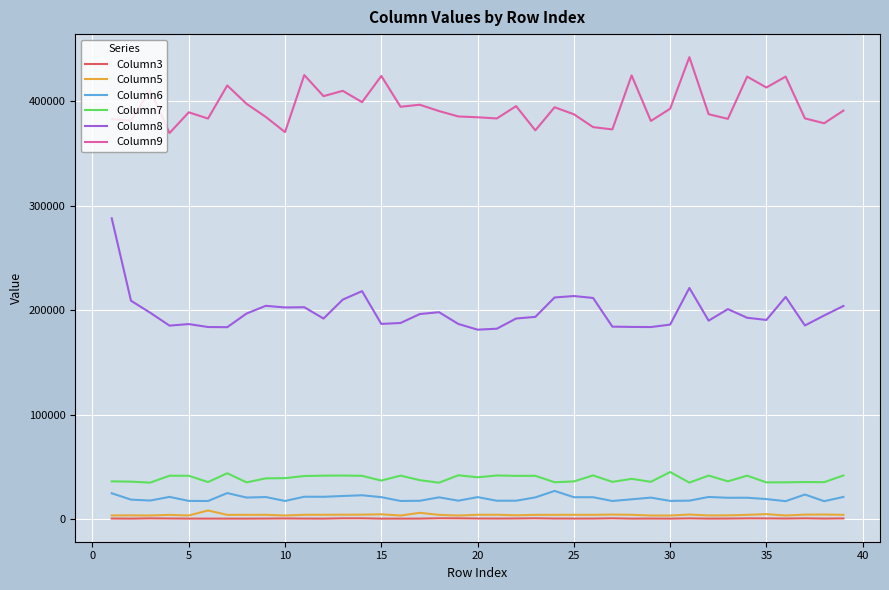

Which series has the largest total across all categories?

Column9